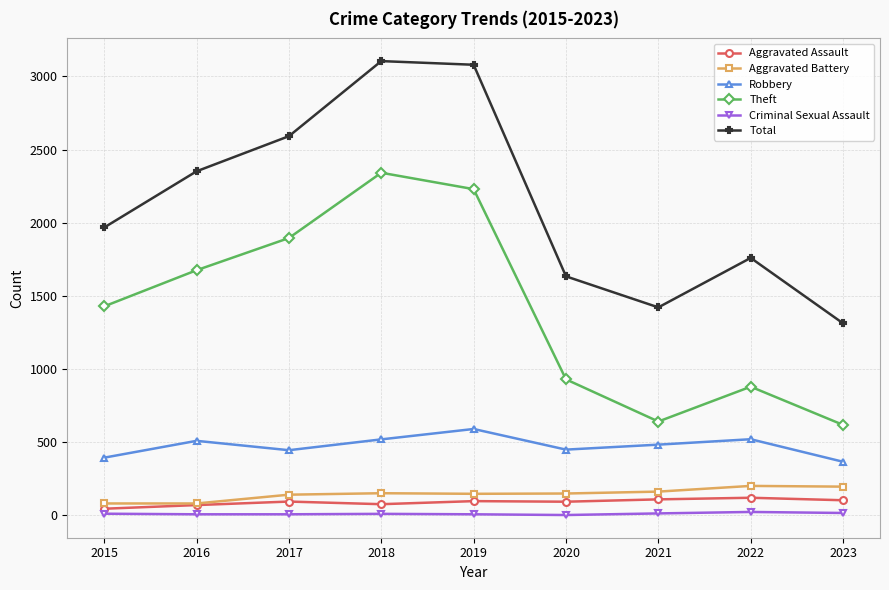

Is it true that Robbery equals 1023 at 2019?

False